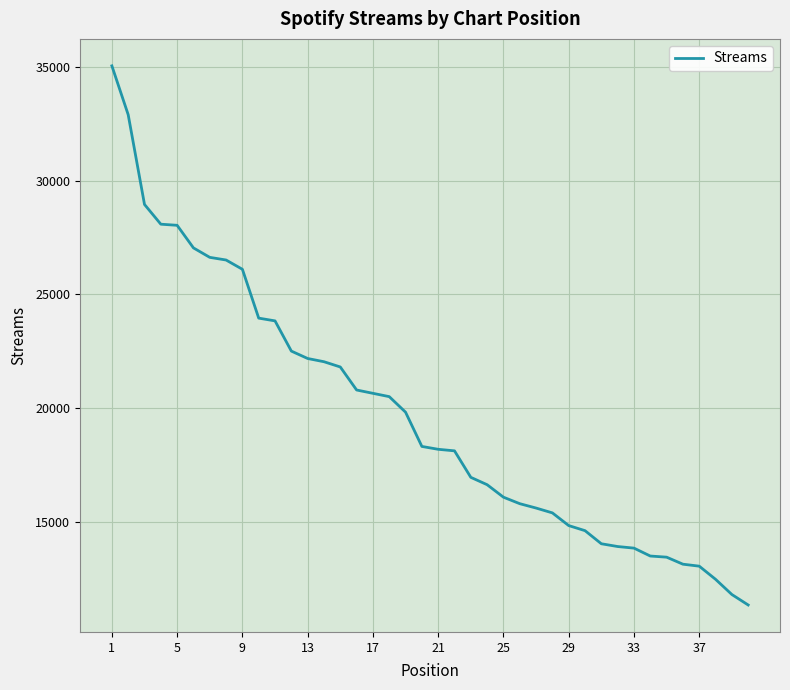

What is the smallest value displayed?

11330